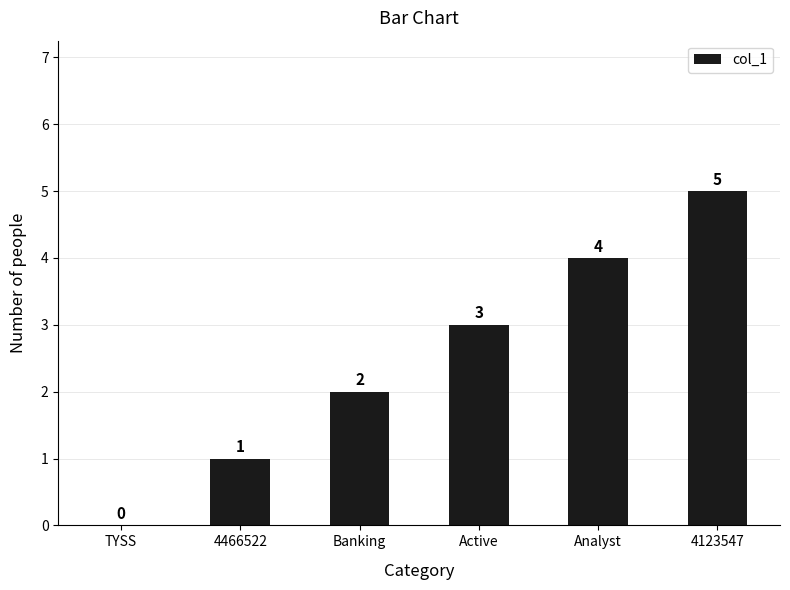

Count the number of data series in this chart.

1